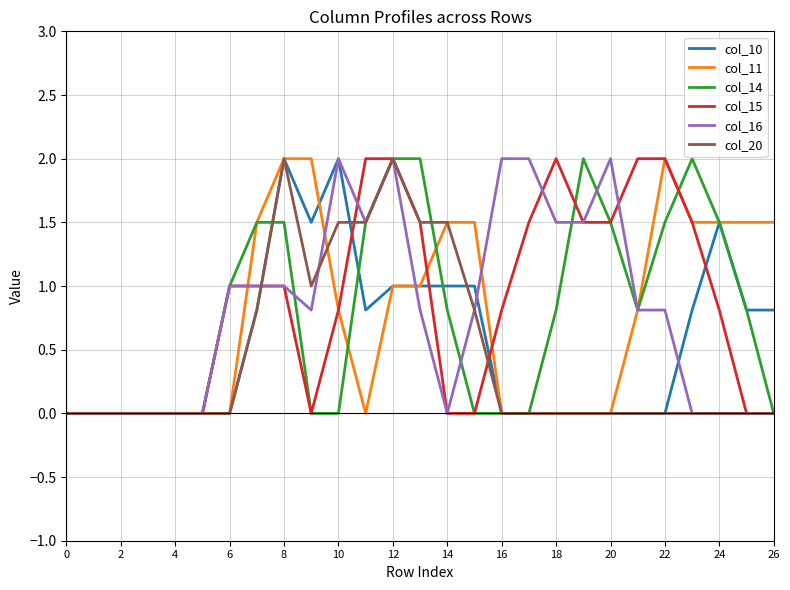

What is the highest value of the col_20 series?

2.0